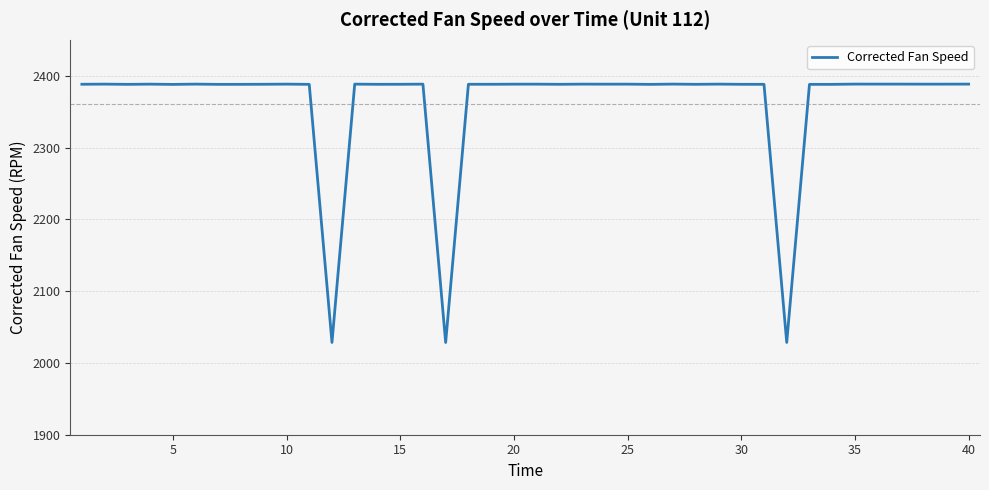

What is the maximum value shown in the chart?

2388.4